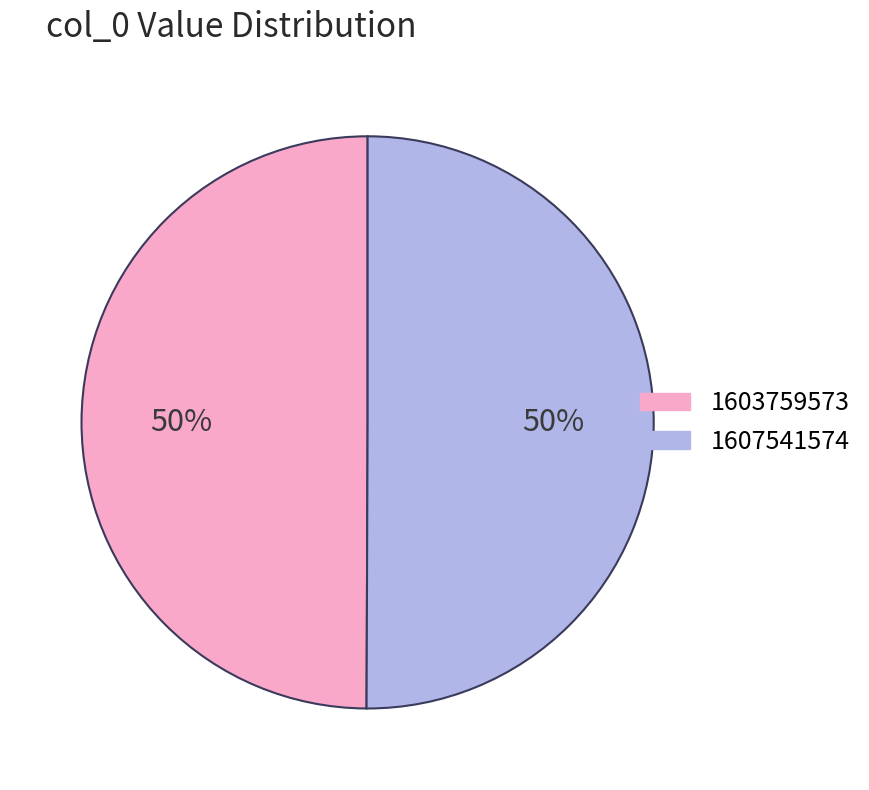

To the nearest percent, what is the average slice percentage?

50%